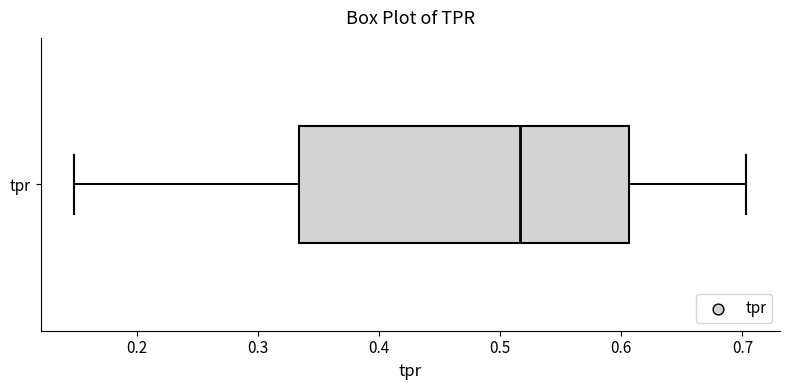

Where does the median line of the box for tpr sit on the x-axis? The values are not printed on the chart, so give them approximately, as read against the axis.

0.52